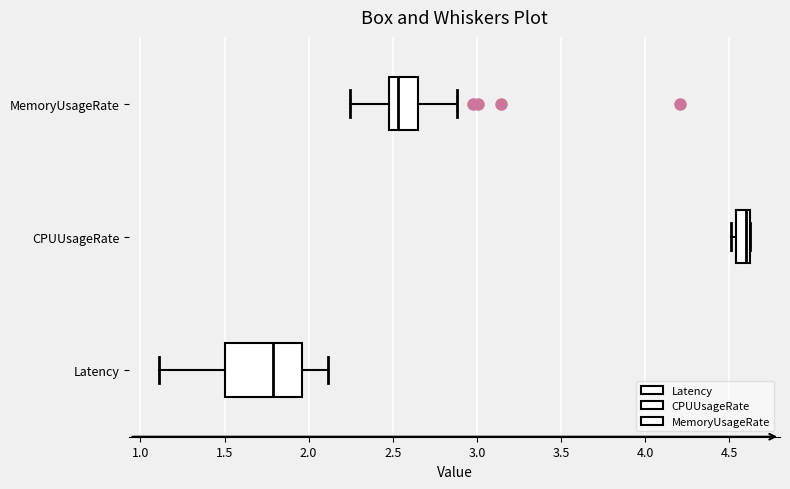

Reading bottom to top, read every box against the x-axis: the position of its median line, the range the box covers, and the ends of its whiskers. The values are not printed on the chart, so give them approximately, as read against the axis.

Latency: median 1.80, box 1.50 to 1.95, whiskers 1.10 to 2.10
CPUUsageRate: median 4.60, box 4.55 to 4.65, whiskers 4.50 to 4.65
MemoryUsageRate: median 2.55, box 2.50 to 2.65, whiskers 2.25 to 2.90